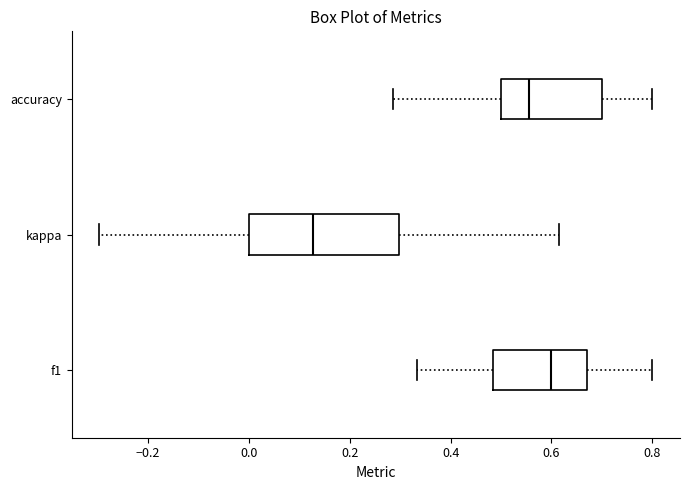

Reading bottom to top, read every box against the x-axis: the position of its median line, the range the box covers, and the ends of its whiskers. The values are not printed on the chart, so give them approximately, as read against the axis.

f1: median 0.60, box 0.48 to 0.68, whiskers 0.34 to 0.80
kappa: median 0.12, box 0.00 to 0.30, whiskers -0.30 to 0.62
accuracy: median 0.56, box 0.50 to 0.70, whiskers 0.28 to 0.80